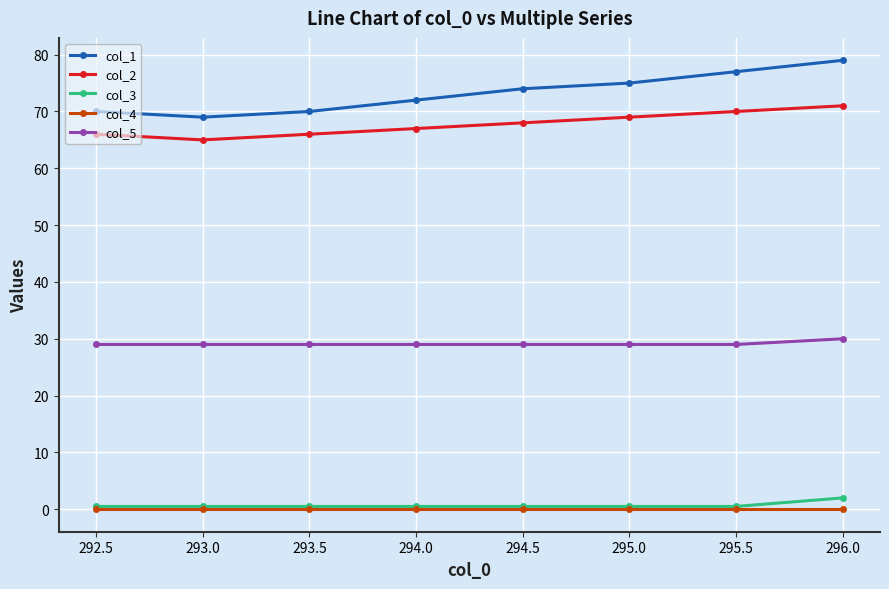

Does the chart display data point markers on the line(s)?

Yes